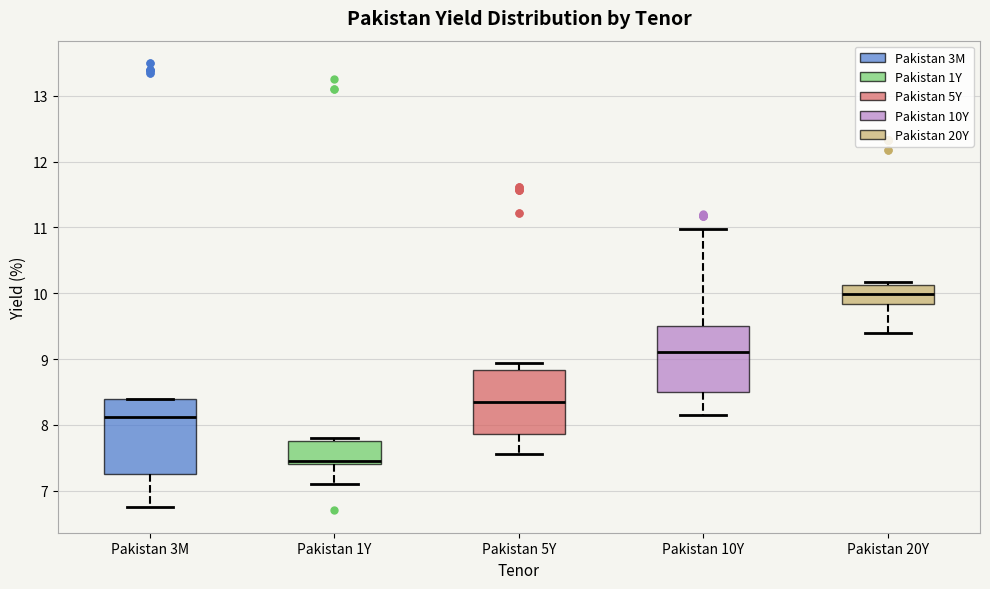

Reading left to right, read every box against the y-axis: the position of its median line, the range the box covers, and the ends of its whiskers. The values are not printed on the chart, so give them approximately, as read against the axis.

Pakistan 3M: median 8.1, box 7.3 to 8.4, whiskers 6.8 to 8.4
Pakistan 1Y: median 7.5, box 7.4 to 7.8, whiskers 7.1 to 7.8 (just above the box's upper edge)
Pakistan 5Y: median 8.3, box 7.9 to 8.8, whiskers 7.6 to 8.9
Pakistan 10Y: median 9.1, box 8.5 to 9.5, whiskers 8.1 to 11.0
Pakistan 20Y: median 10.0, box 9.8 to 10.1, whiskers 9.4 to 10.2